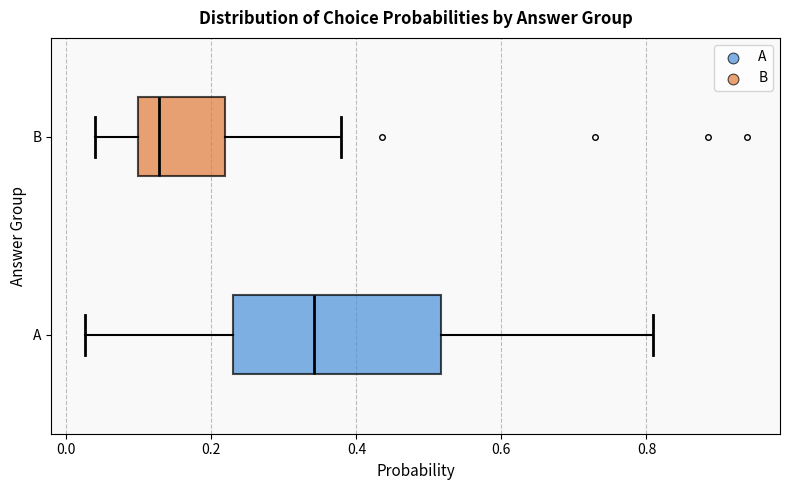

Reading bottom to top, read every box against the x-axis: the position of its median line, the range the box covers, and the ends of its whiskers. The values are not printed on the chart, so give them approximately, as read against the axis.

A: median 0.34, box 0.22 to 0.52, whiskers 0.02 to 0.80
B: median 0.12, box 0.10 to 0.22, whiskers 0.04 to 0.38